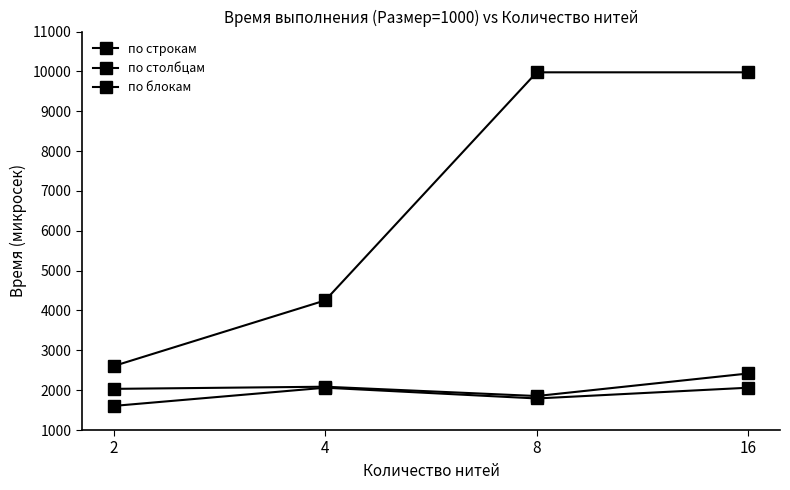

How many data points in по блокам are less than 2062?

2